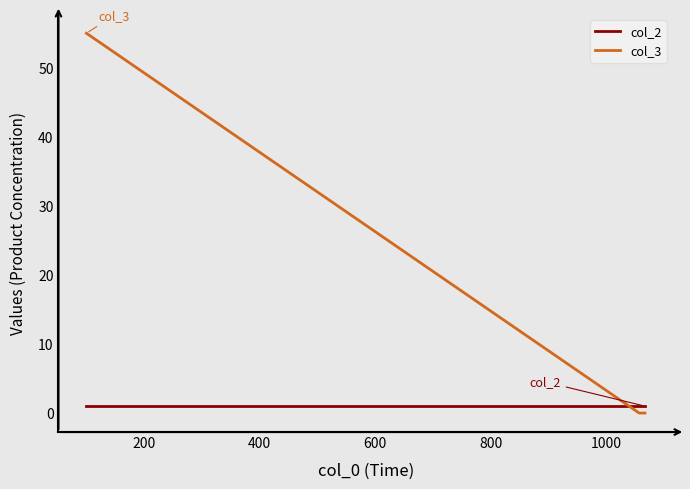

What is the average value of the col_3 series?

18